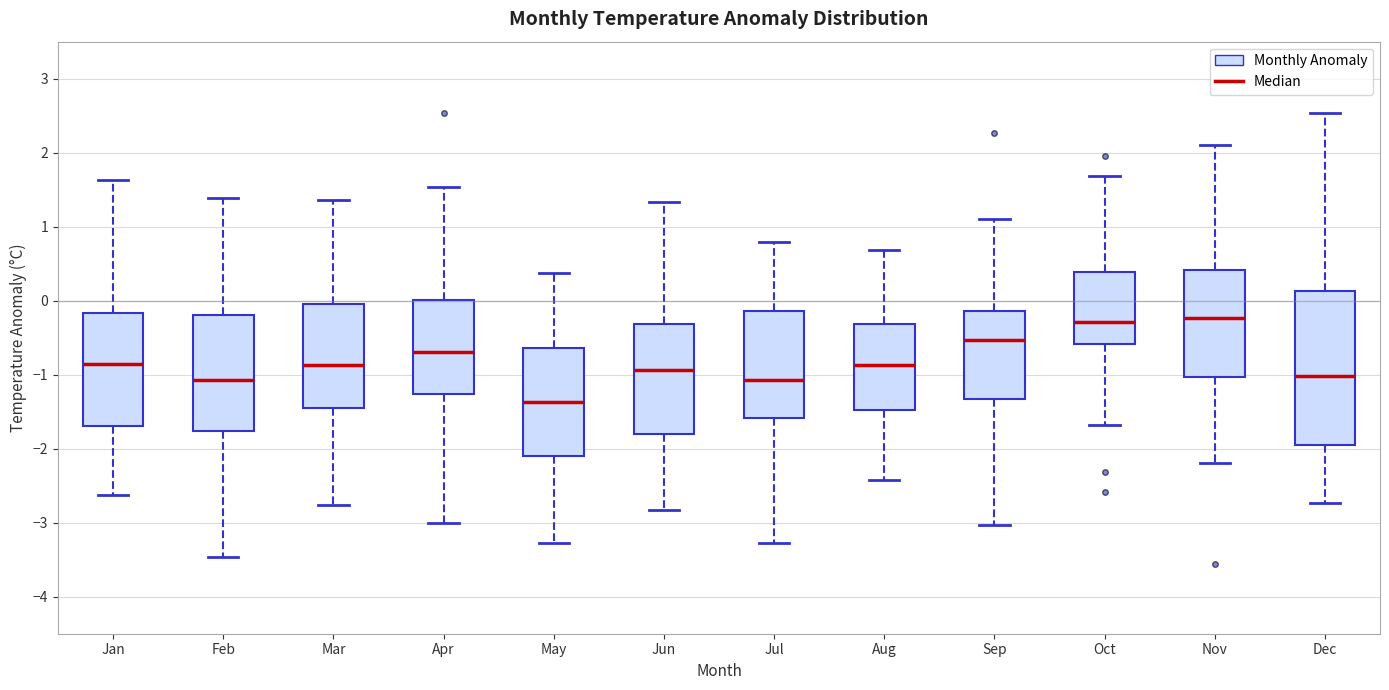

Where is the lower edge of the box for Feb on the y-axis? The values are not printed on the chart, so give them approximately, as read against the axis.

-1.8